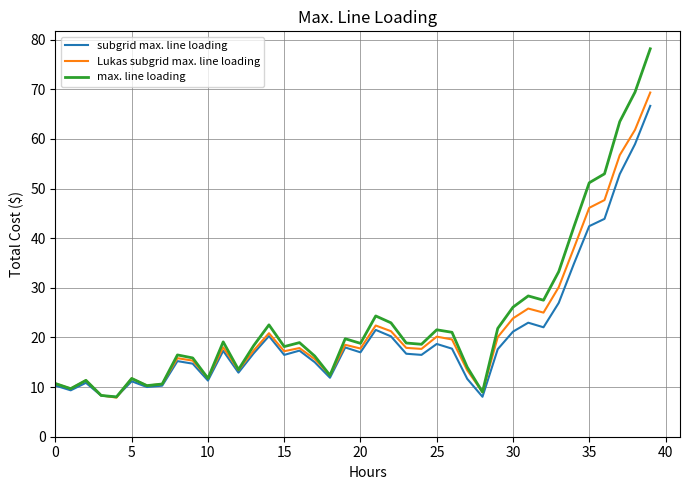

What is the maximum value shown in the chart?

78.2